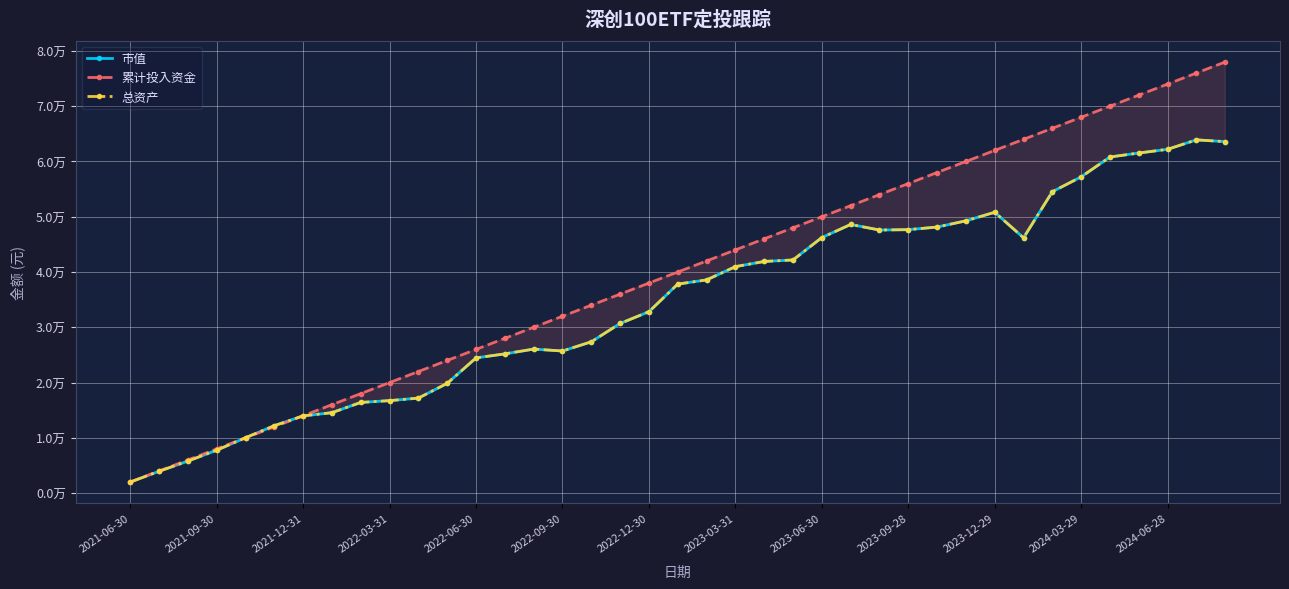

Where does the 累计投入资金 series first go above 40000?

20